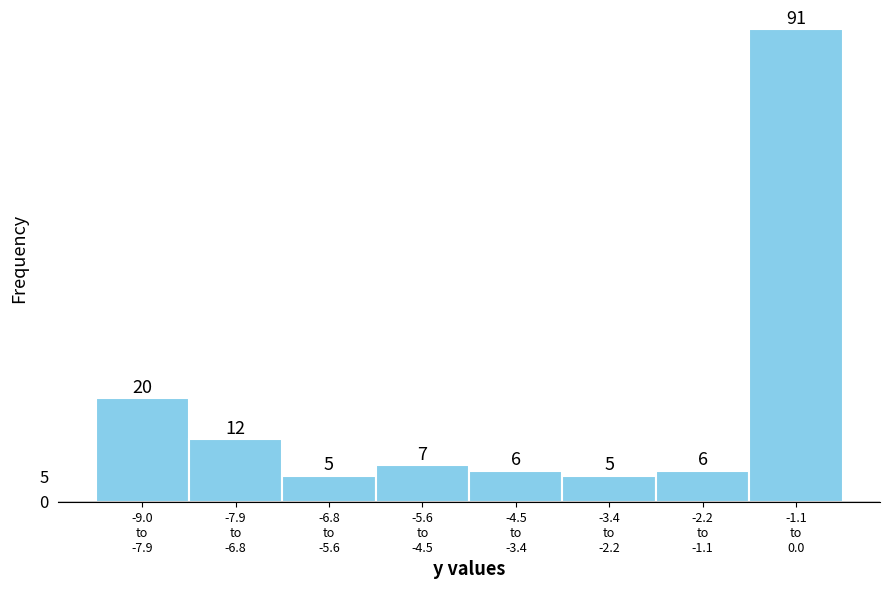

Reading left to right, extract all data points from this chart.

20	12	5	7	6	5	6	91